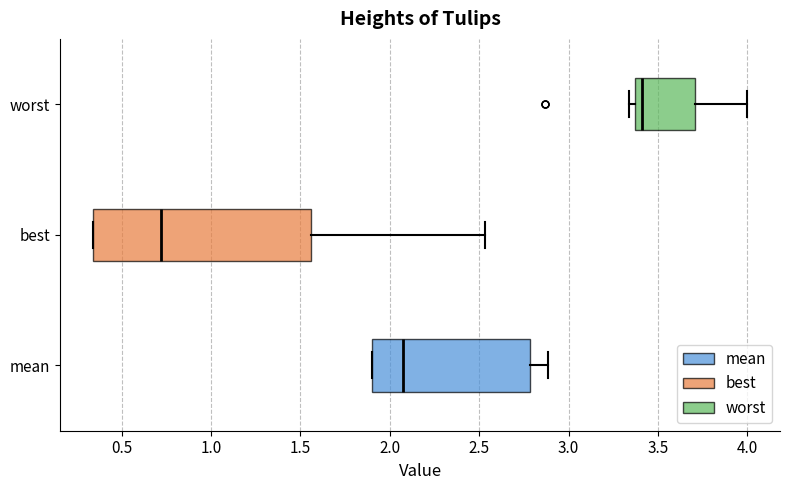

Reading bottom to top, read every box against the x-axis: the position of its median line, the range the box covers, and the ends of its whiskers. The values are not printed on the chart, so give them approximately, as read against the axis.

mean: median 2.10, box 1.90 to 2.80, whiskers 1.90 to 2.90
best: median 0.70, box 0.35 to 1.55, whiskers 0.35 to 2.55
worst: median 3.40, box 3.35 to 3.70, whiskers 3.35 (just left of the box's left edge) to 4.00